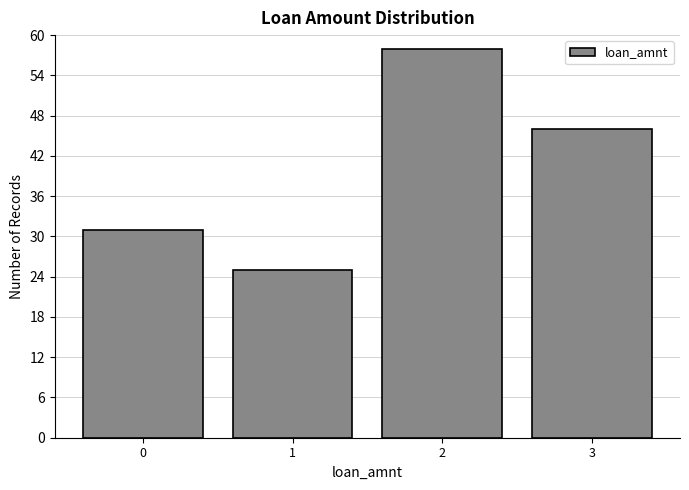

Reading left to right, what are all the values shown in this chart?

31	25	58	46